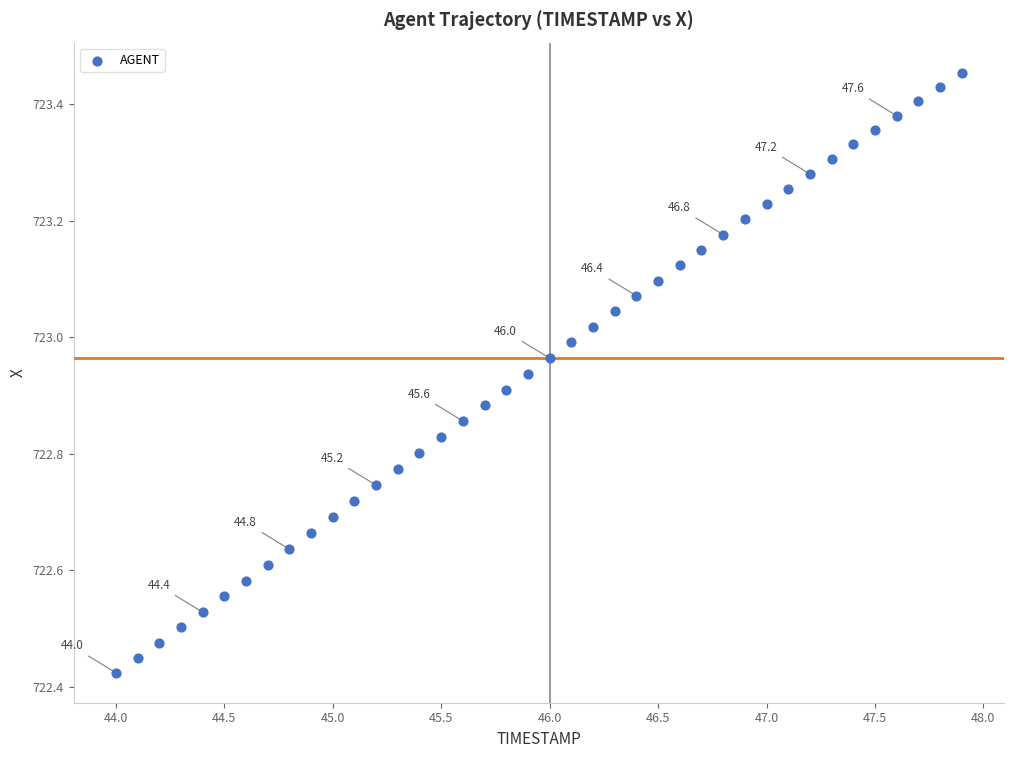

What is the range of X values (max minus min)?

3.9